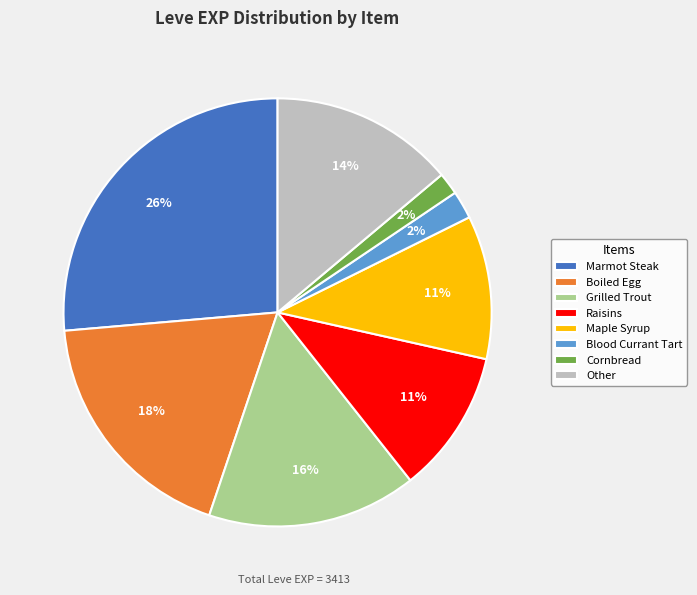

How many slices are in this pie chart?

8